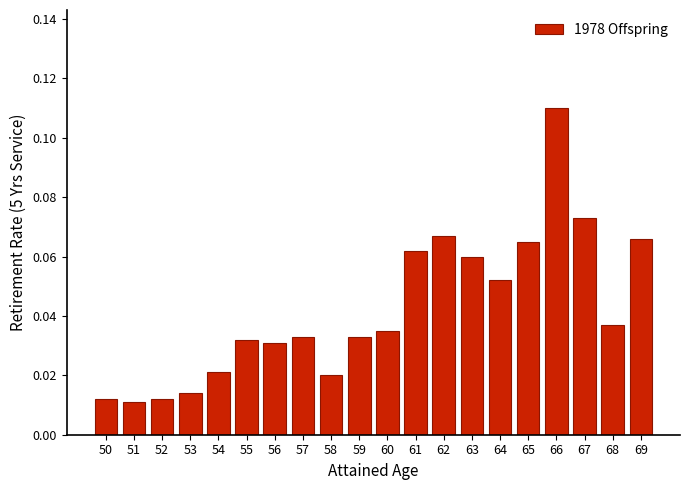

Which label corresponds to the largest value in the chart?

66